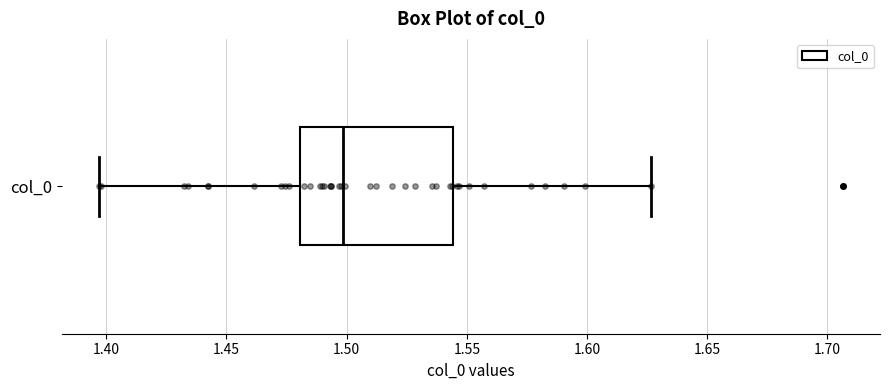

Transcribe this box plot: give where the median line is, the range the box spans, and where the two whiskers end, as read against the x-axis. The values are not printed on the chart, so give them approximately, as read against the axis.

median 1.500, box 1.480 to 1.545, whiskers 1.395 to 1.625